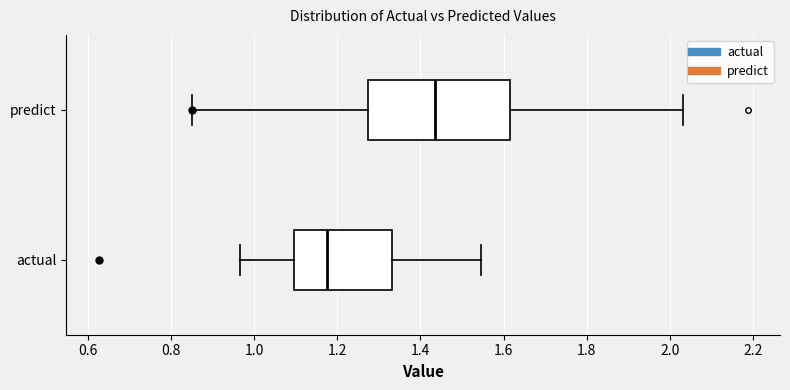

Where does the left whisker of the box for predict end on the x-axis? The values are not printed on the chart, so give them approximately, as read against the axis.

0.86